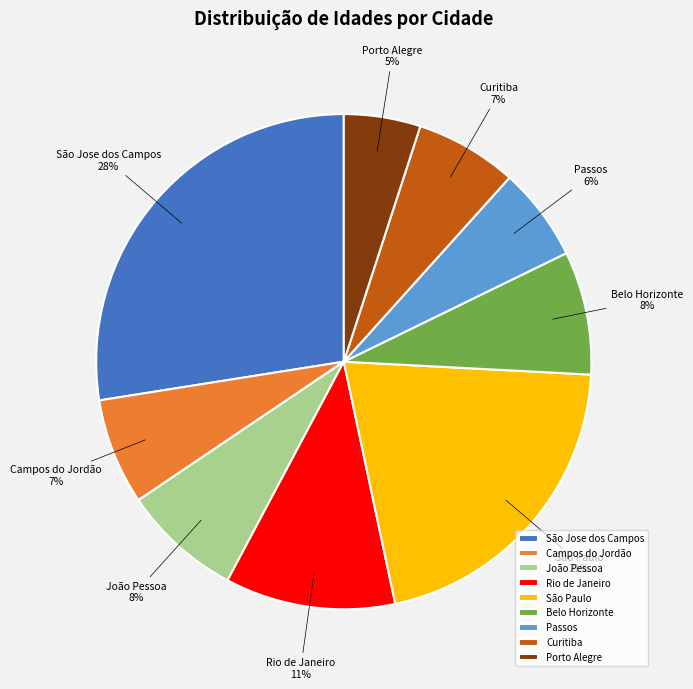

What is the largest slice in the pie chart?

São Jose dos Campos